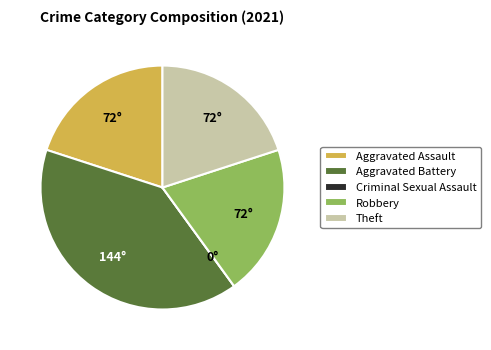

Is the sum of Aggravated Assault and Aggravated Battery greater than half?

Yes